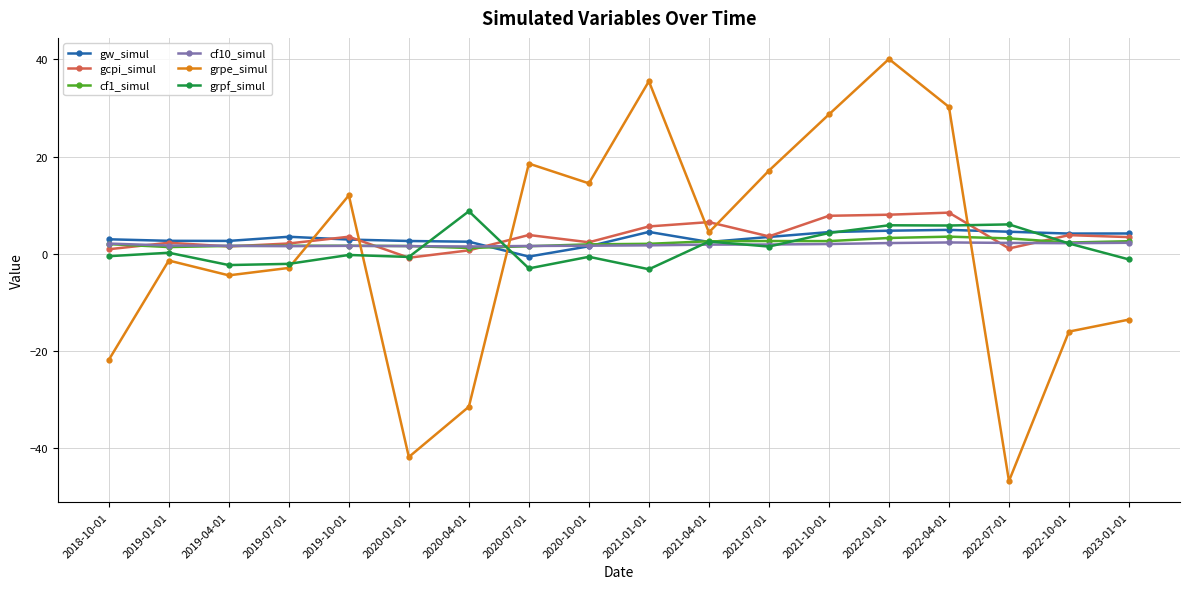

At how many categories does at least one series exceed 38?

1